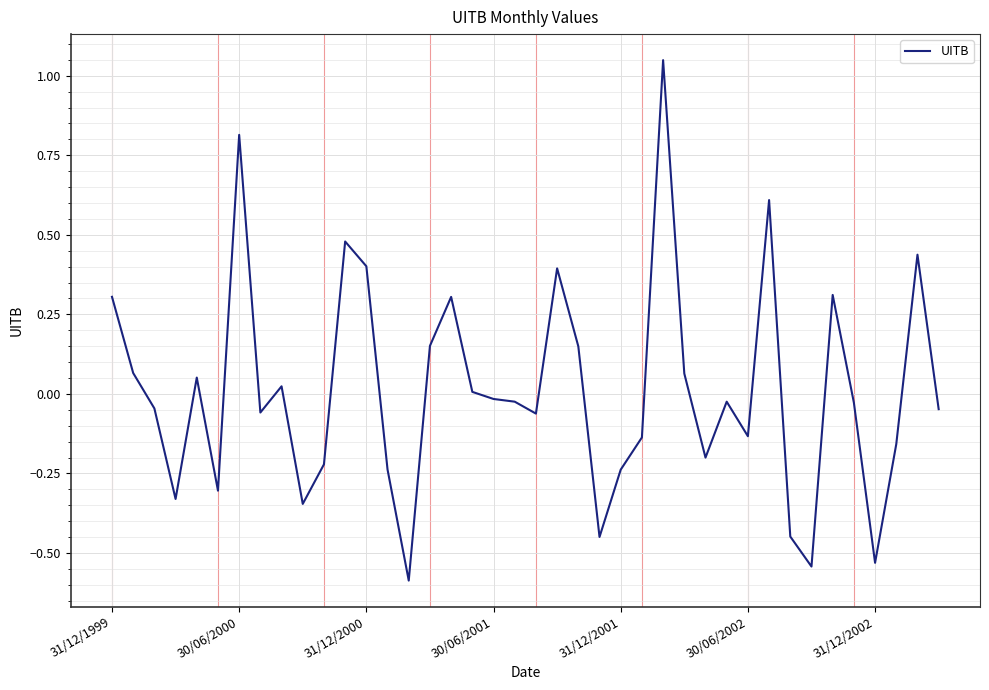

What is the difference between the maximum and minimum values?

1.6